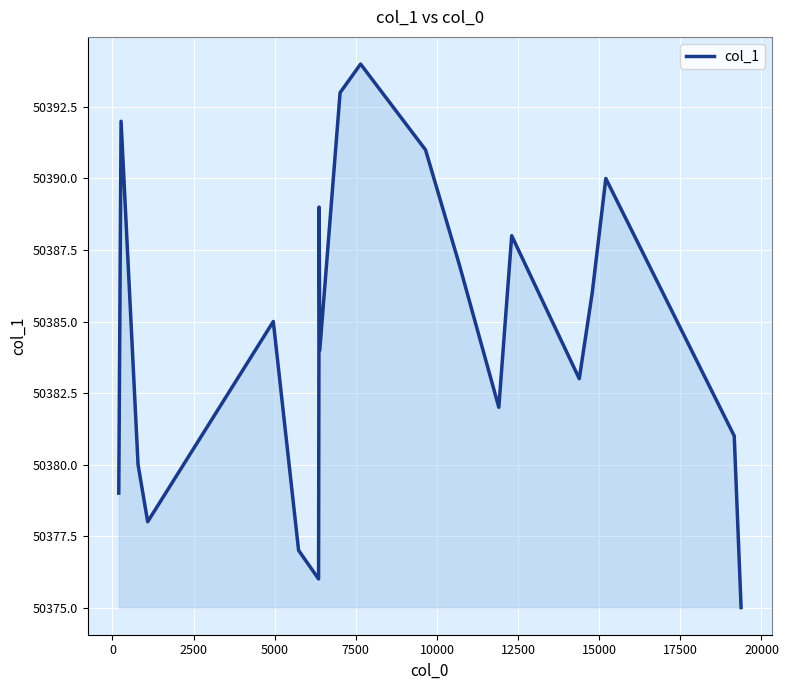

How many lines are shown in the chart?

1